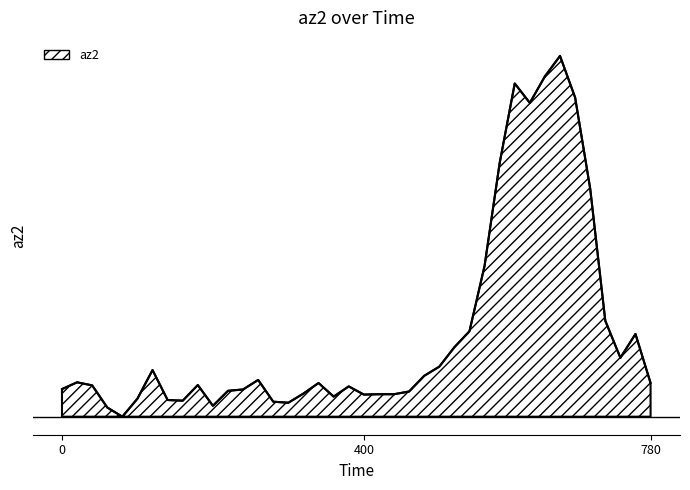

What is the minimum value shown in the chart?

9812